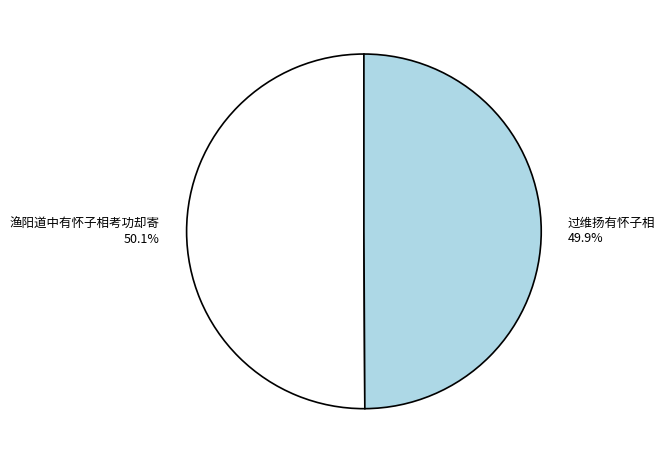

Is the sum of 渔阳道中有怀子相考功却寄 and 过维扬有怀子相 greater than half?

Yes